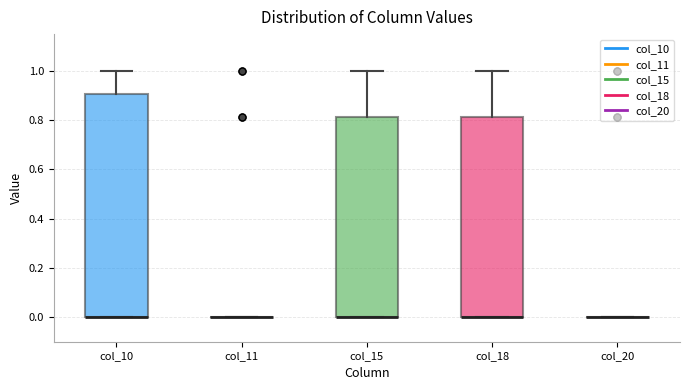

Reading left to right, read every box against the y-axis: the position of its median line, the range the box covers, and the ends of its whiskers. The values are not printed on the chart, so give them approximately, as read against the axis.

col_10: median 0.00 (drawn on the box's lower edge), box 0.00 to 0.90, whiskers 0.00 to 1.00
col_11: box collapsed to a line at 0.00, whiskers 0.00 to 0.00
col_15: median 0.00 (drawn on the box's lower edge), box 0.00 to 0.82, whiskers 0.00 to 1.00
col_18: median 0.00 (drawn on the box's lower edge), box 0.00 to 0.82, whiskers 0.00 to 1.00
col_20: box collapsed to a line at 0.00, whiskers 0.00 to 0.00